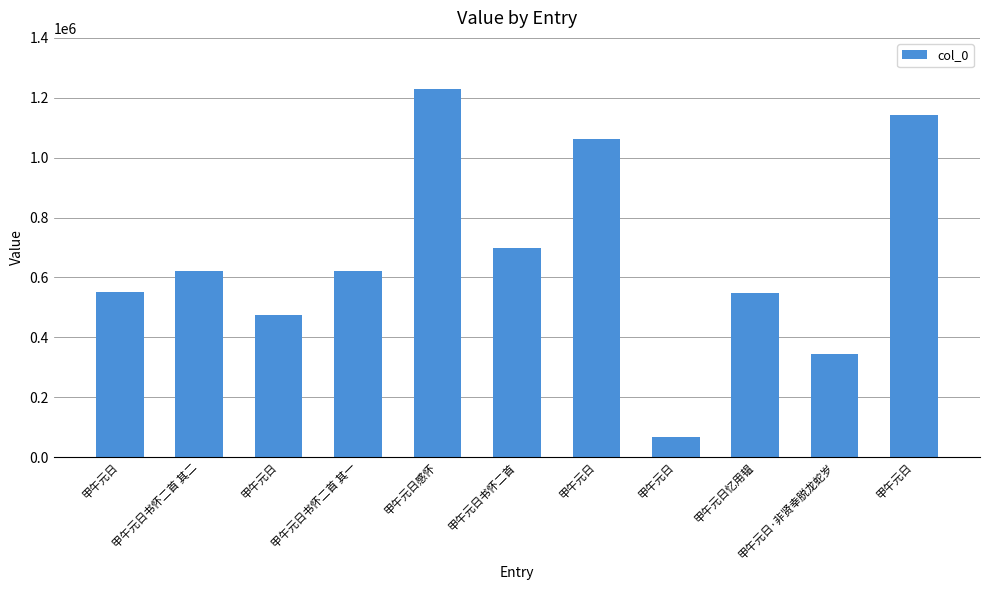

What is the label of the 1st bar from the left?

甲午元日